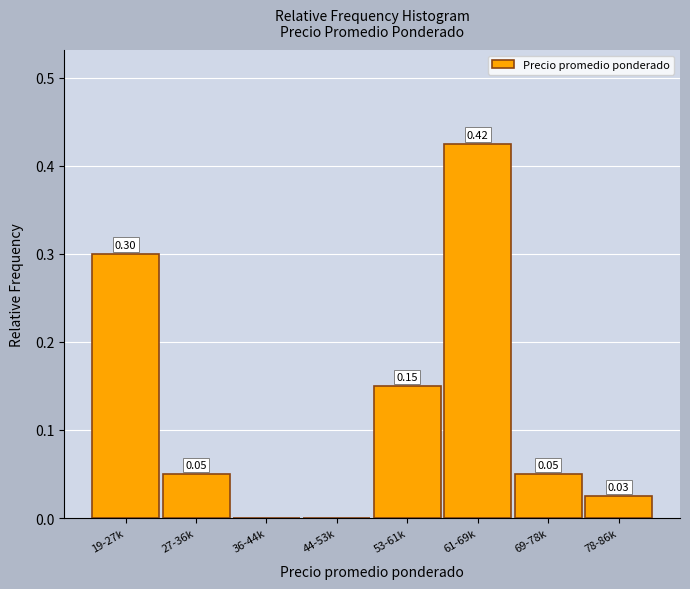

What is the sum of all values?

1.0